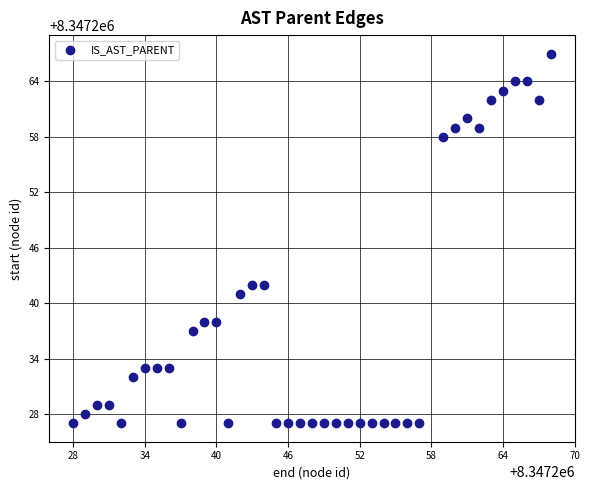

What is the range of Y values (max minus min)?

40